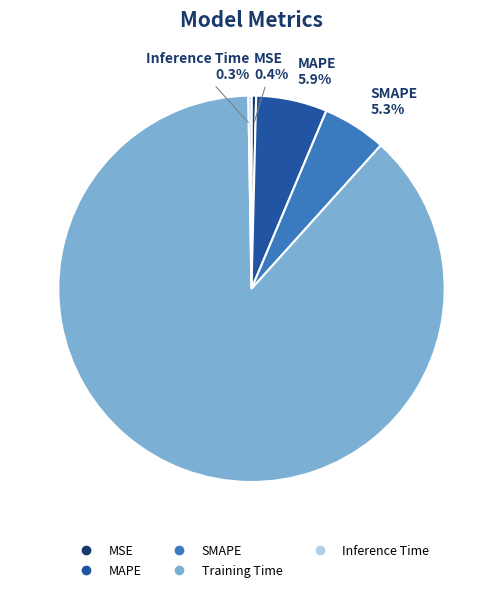

Between MAPE and MSE, which is larger?

MAPE